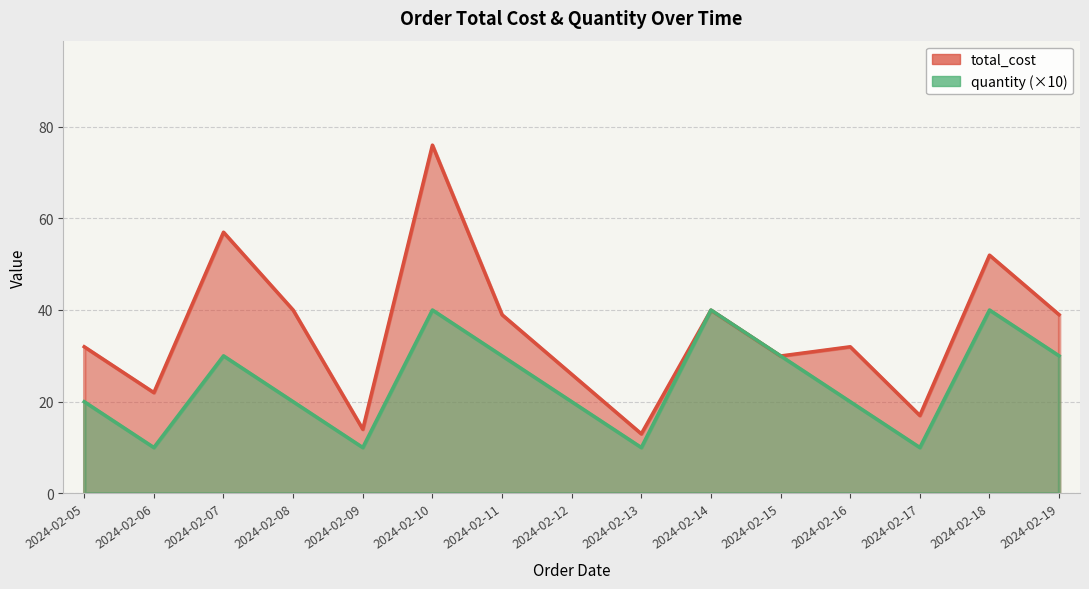

How many values in the total_cost series exceed 31?

9